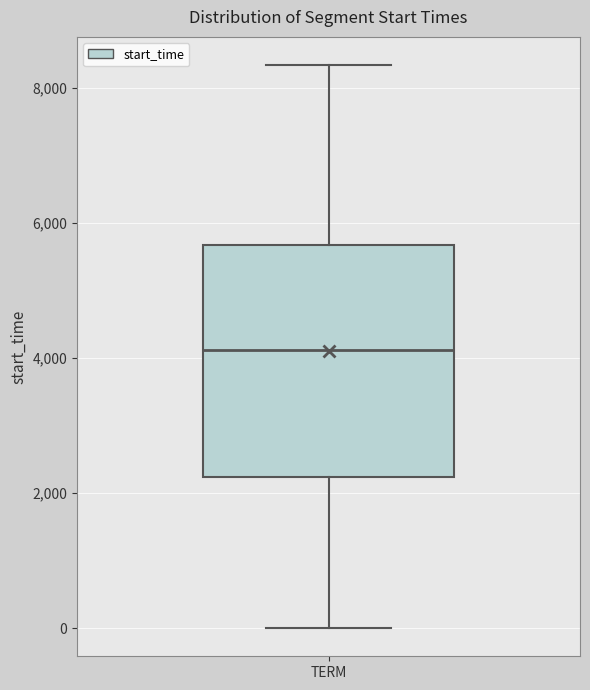

Read this box plot against the y-axis: the position of the median line, the range covered by the box, and the ends of both whiskers. The values are not printed on the chart, so give them approximately, as read against the axis.

median 4200, box 2200 to 5600, whiskers 0 to 8400